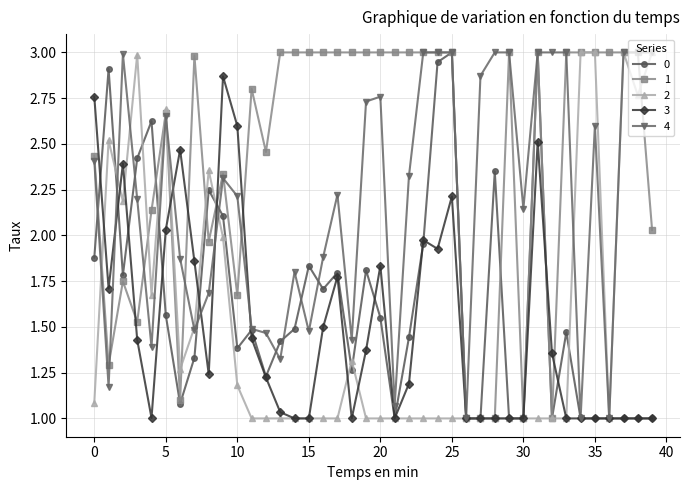

True or false: 0 has more than 0 interior local peaks.

True